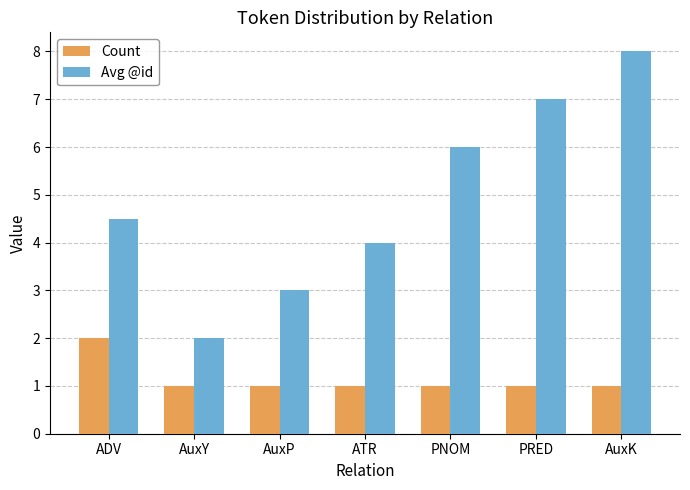

Reading left to right, list all the values displayed in this chart.

Count: ADV=2.0	AuxY=1.0	AuxP=1.0	ATR=1.0	PNOM=1.0	PRED=1.0	AuxK=1.0
Avg @id: ADV=4.5	AuxY=2.0	AuxP=3.0	ATR=4.0	PNOM=6.0	PRED=7.0	AuxK=8.0